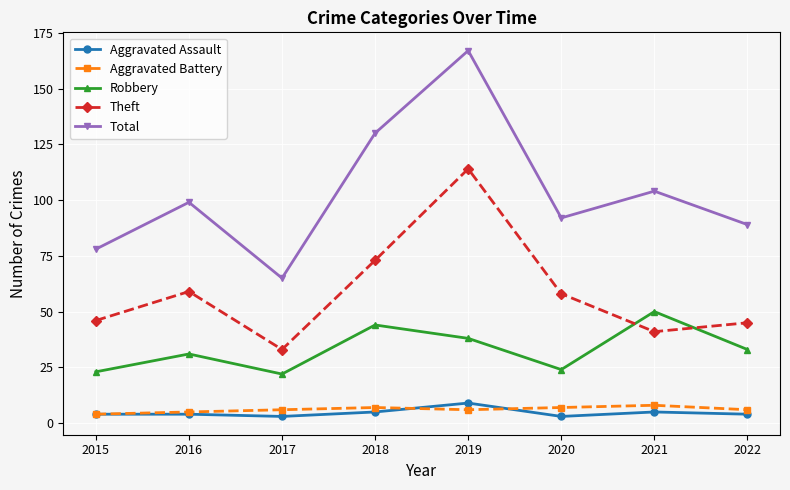

How many data points does each series have?

8